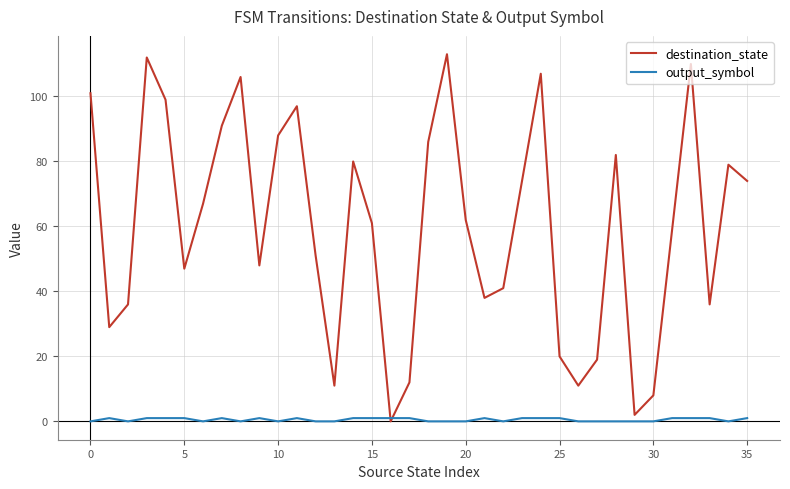

Which series has the largest total across all categories?

destination_state